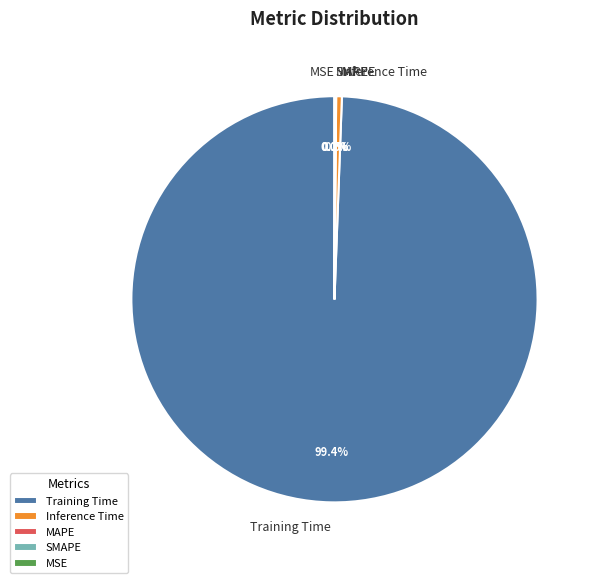

Is the sum of Training Time and SMAPE greater than half?

Yes